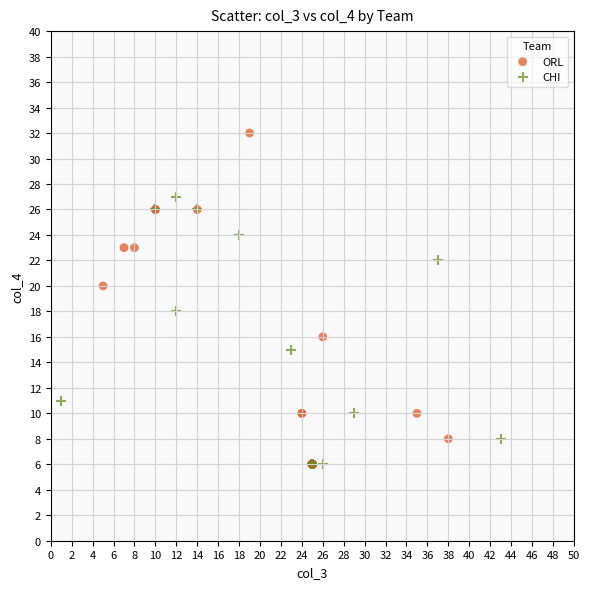

Which series contains the highest Y value?

ORL